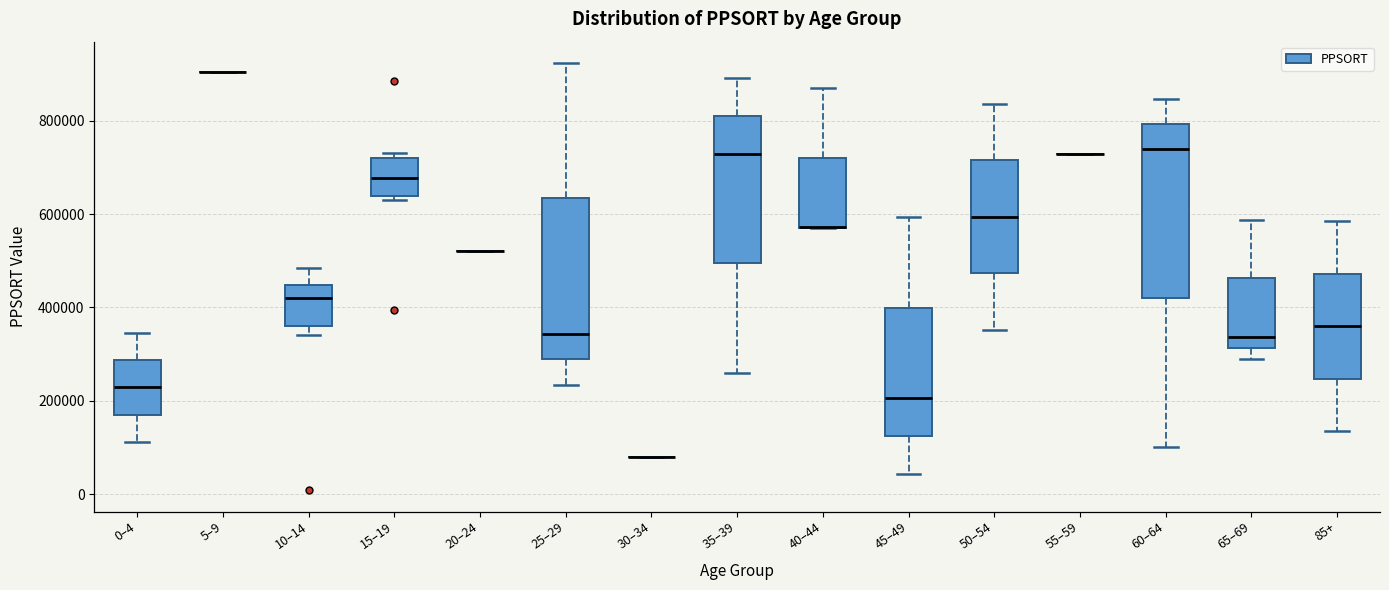

Which box is the tallest, from its lower edge to its upper edge?

60–64